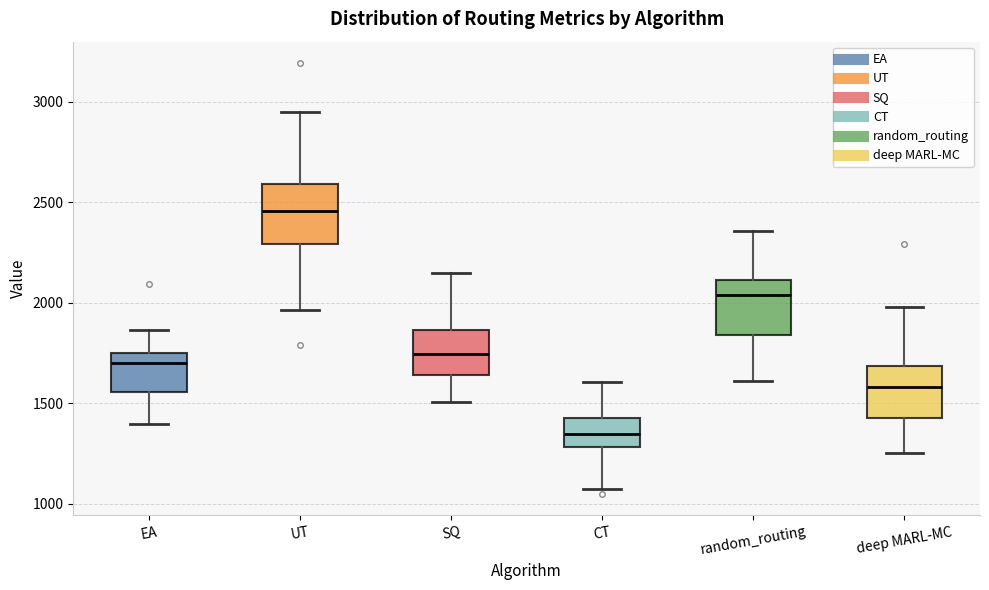

Which box's median line is the highest?

UT